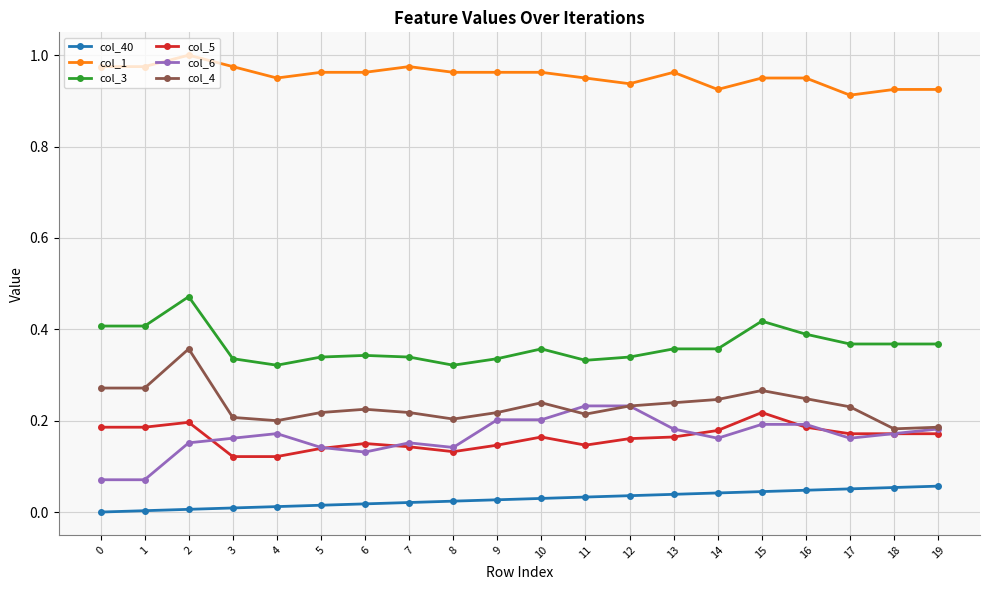

True or false: col_1 has more than 2 points higher than both neighbors.

True